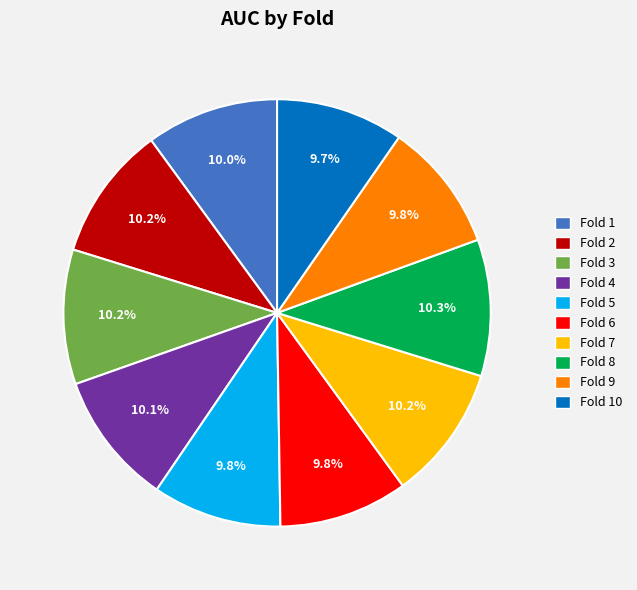

Count the number of slices in the pie.

10